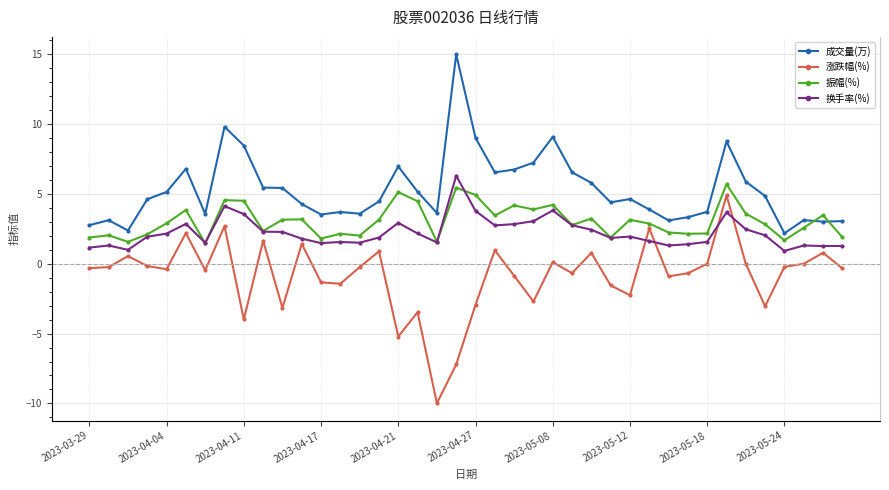

Is it true that 振幅(%) equals 2.5 at 34?

False